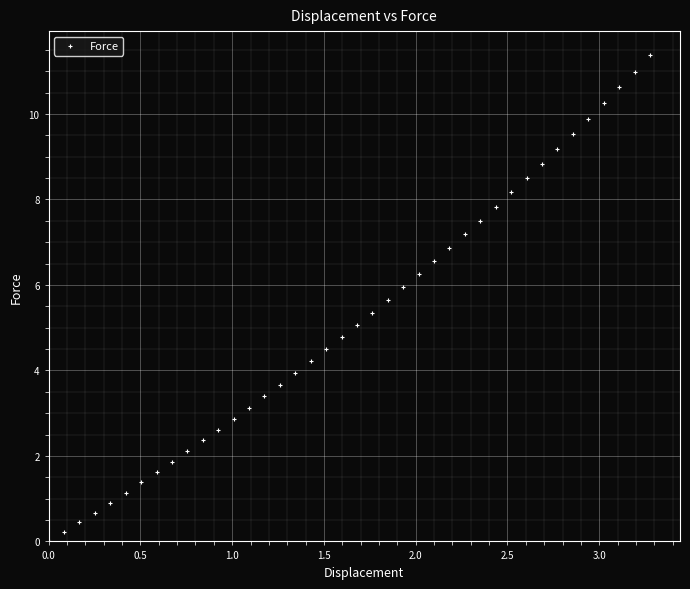

What is the range of Y values (max minus min)?

11.4